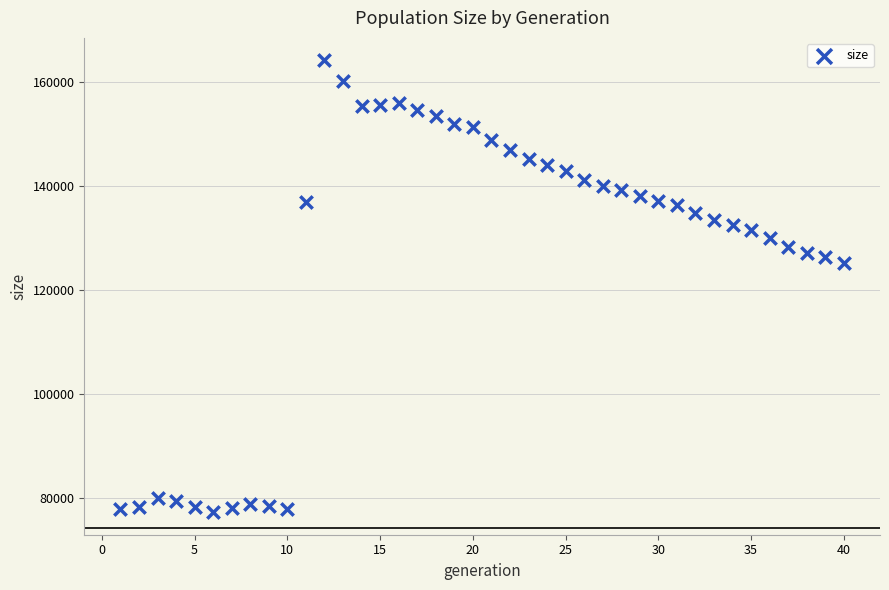

What Y value in the scatter plot is closest to 120703?

125143